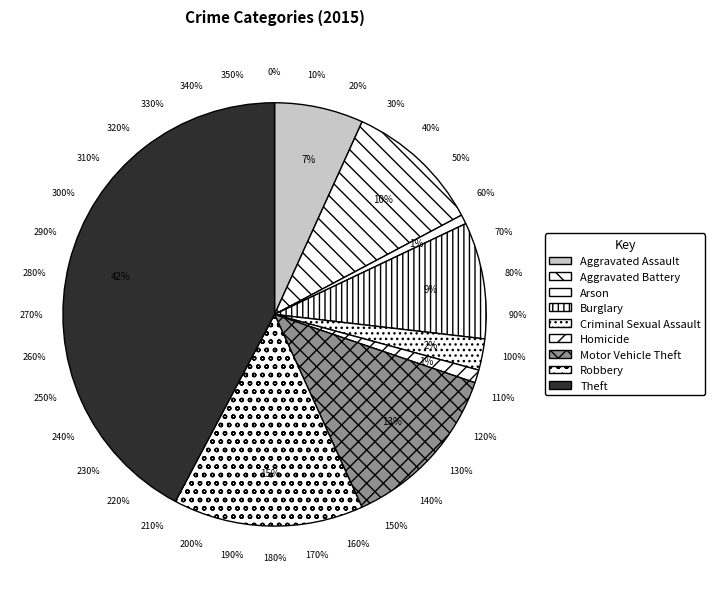

What percentage is the Burglary slice, to the nearest percent?

9%